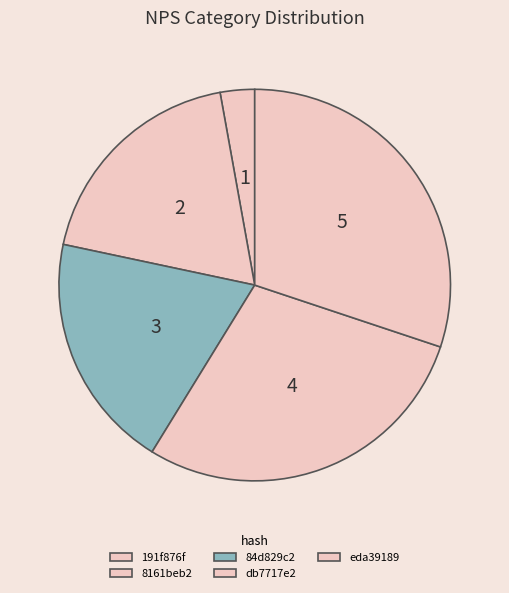

How much of the chart is everything except 84d829c2?

80.4%